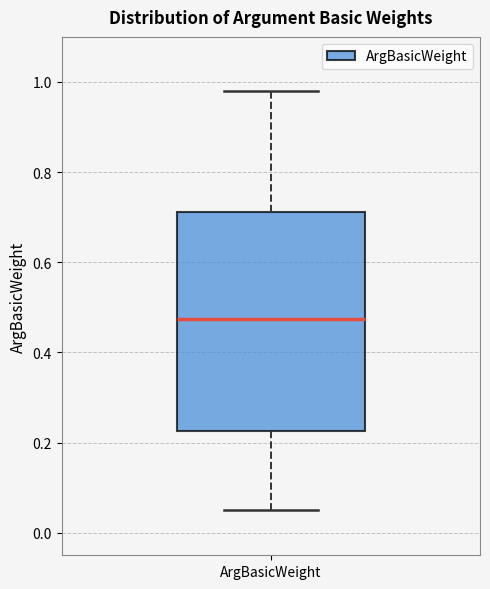

Read this box plot against the y-axis: the position of the median line, the range covered by the box, and the ends of both whiskers. The values are not printed on the chart, so give them approximately, as read against the axis.

median 0.48, box 0.22 to 0.72, whiskers 0.06 to 0.98